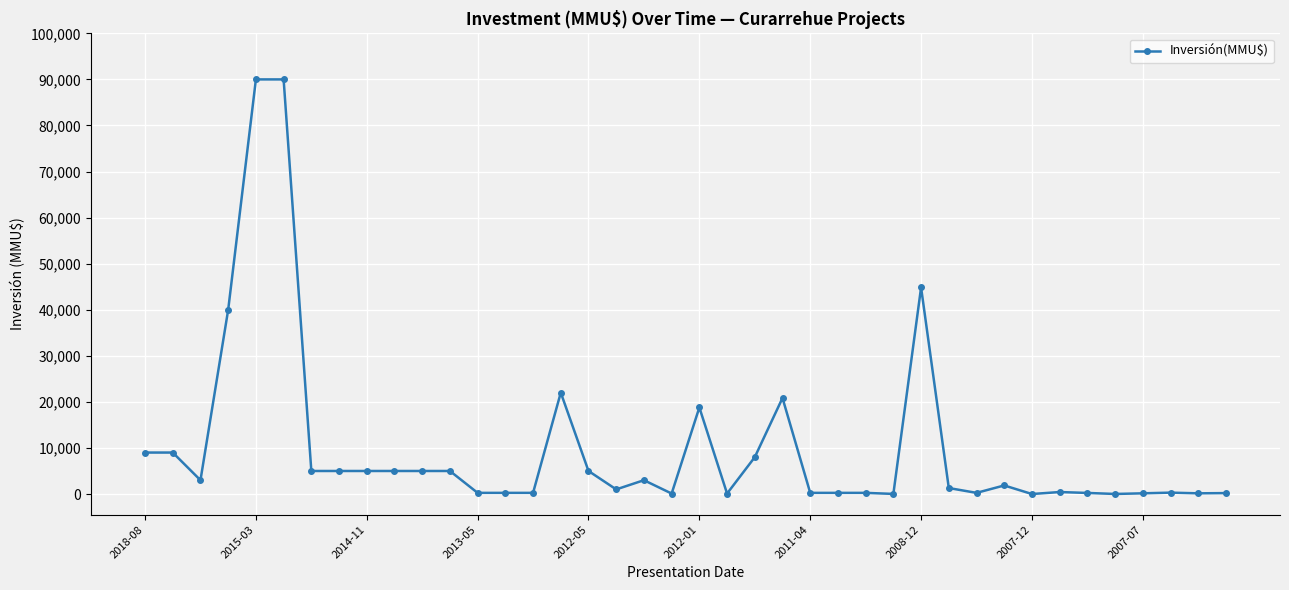

What is the difference between the maximum and second lowest values?

89990